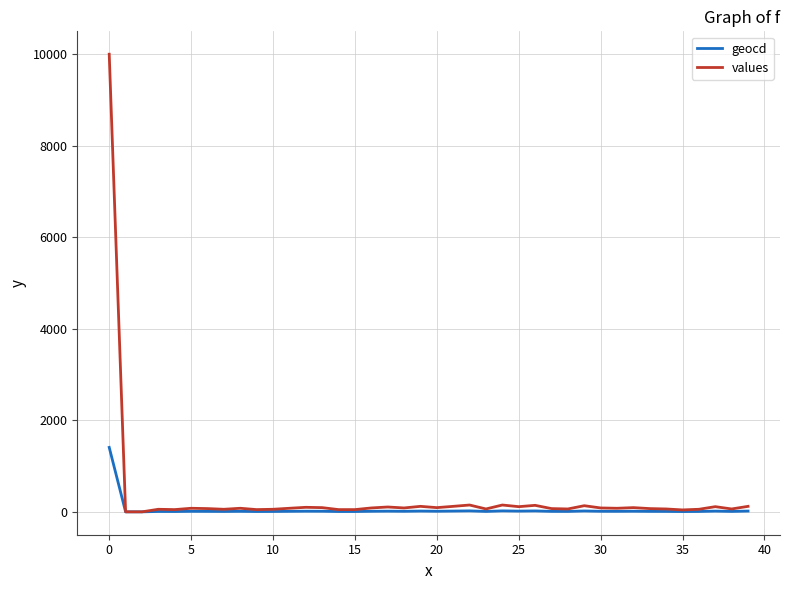

Does the chart have visible grid lines?

Yes